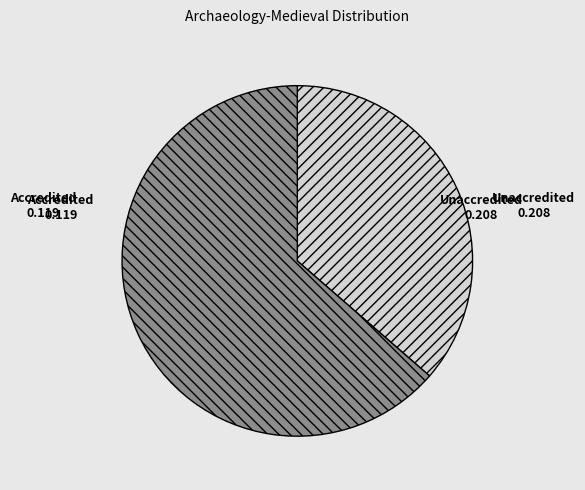

The Accredited slice represents 36% of the pie. True or false?

True